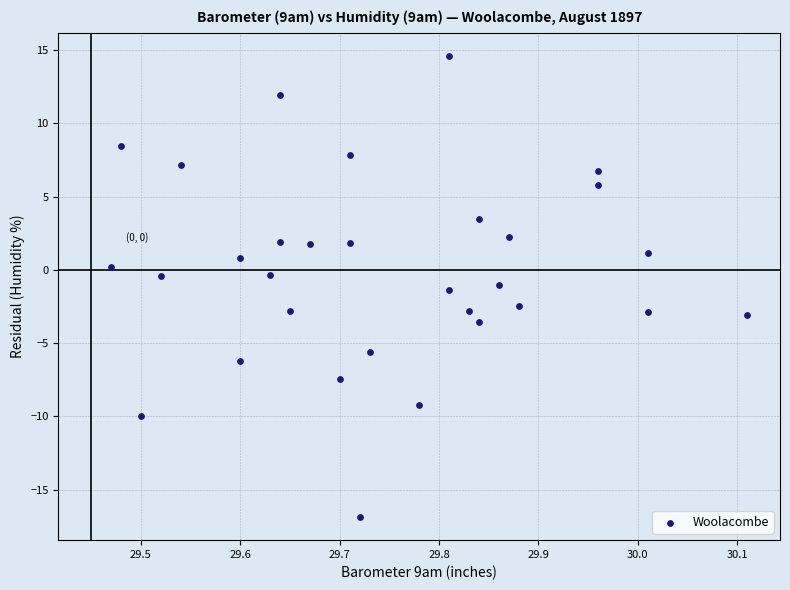

What is the range of Y values (max minus min)?

31.5